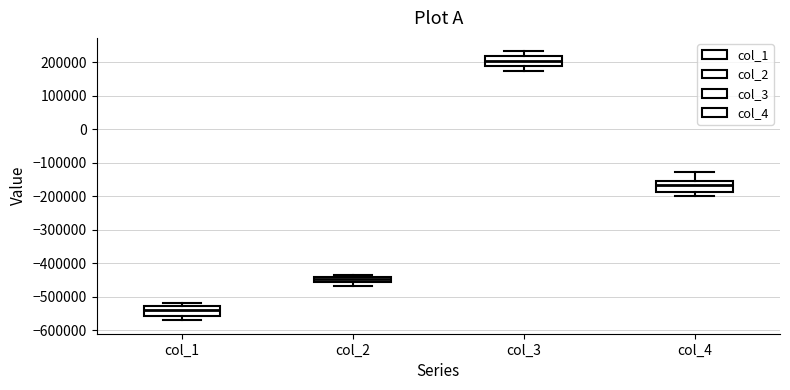

Which box has the lowest median line?

col_1